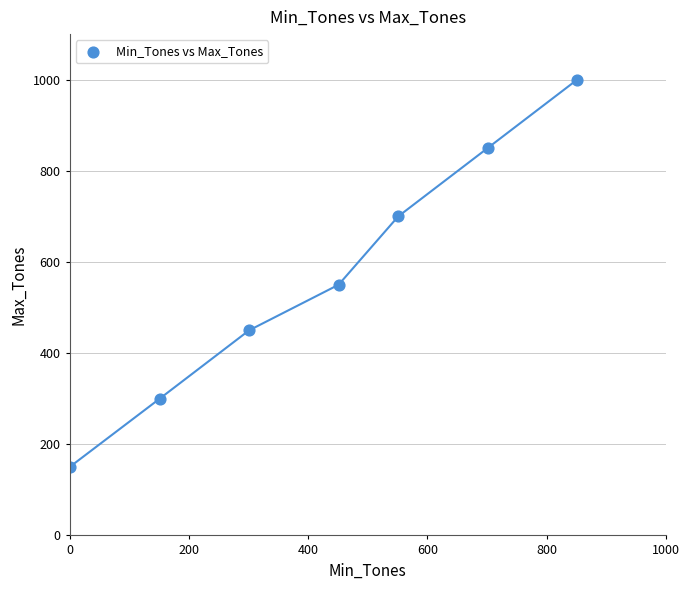

What Y value in the scatter plot is closest to 575?

550